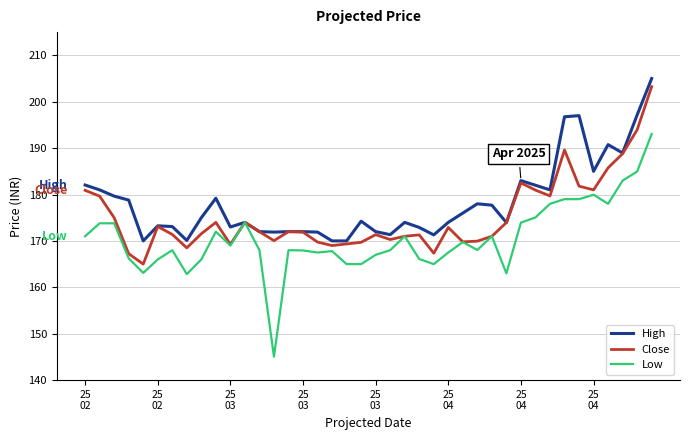

What is the minimum value for Close?

165.0